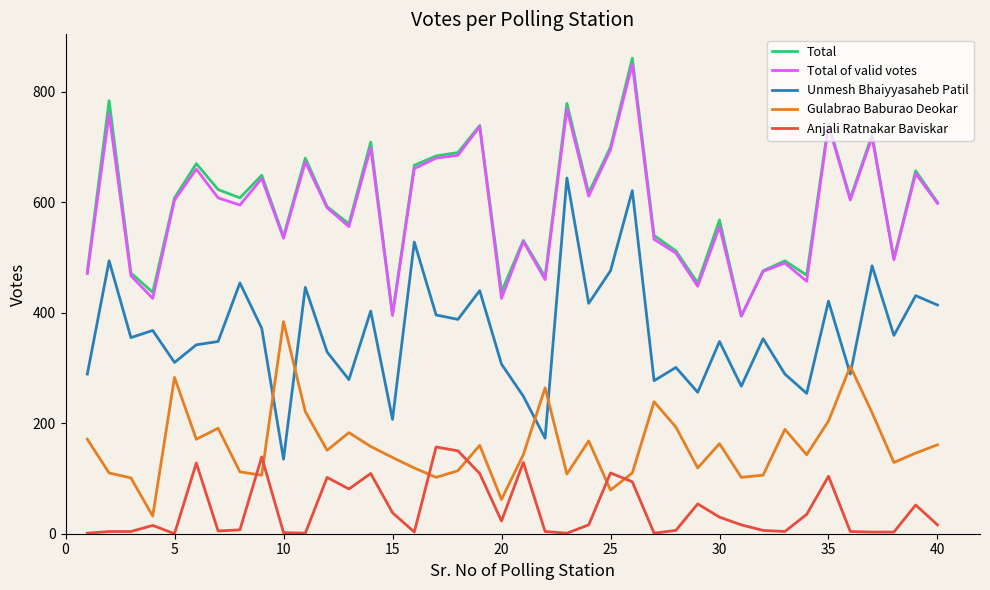

True or false: Unmesh Bhaiyyasaheb Patil and Total intersect in this chart.

False